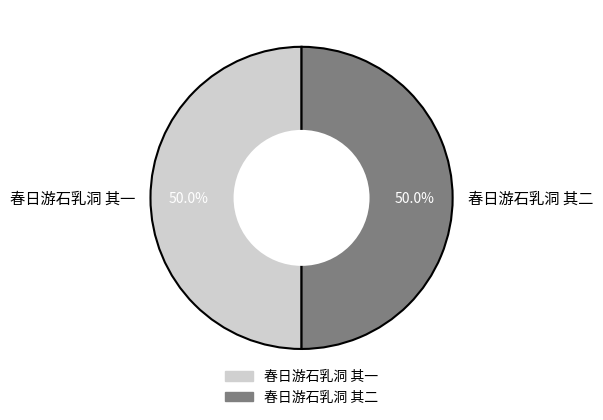

What percentage is the 春日游石乳洞 其二 slice, to the nearest percent?

50%